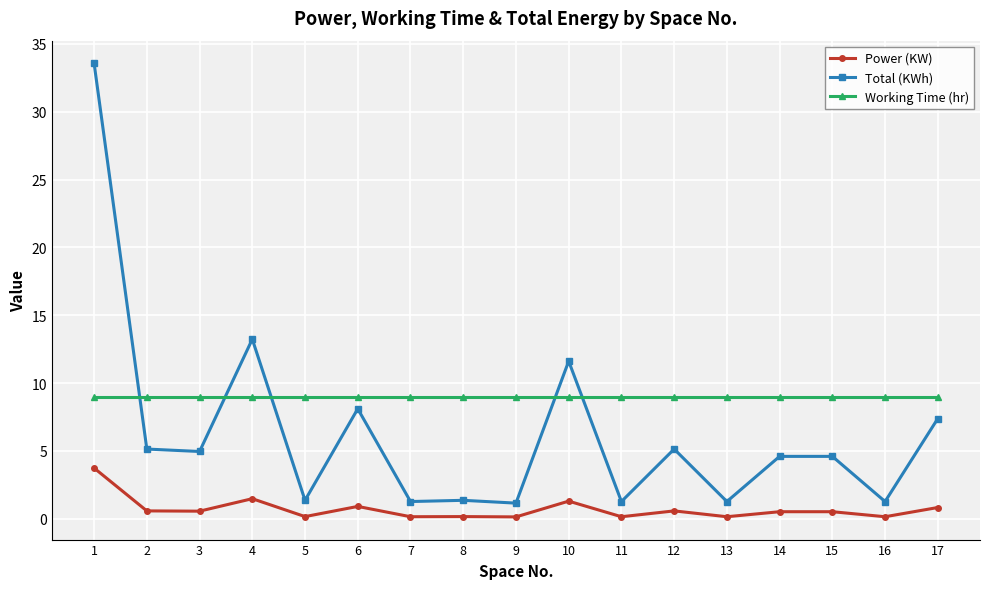

What is the lowest value of the Total (KWh) series?

1.1